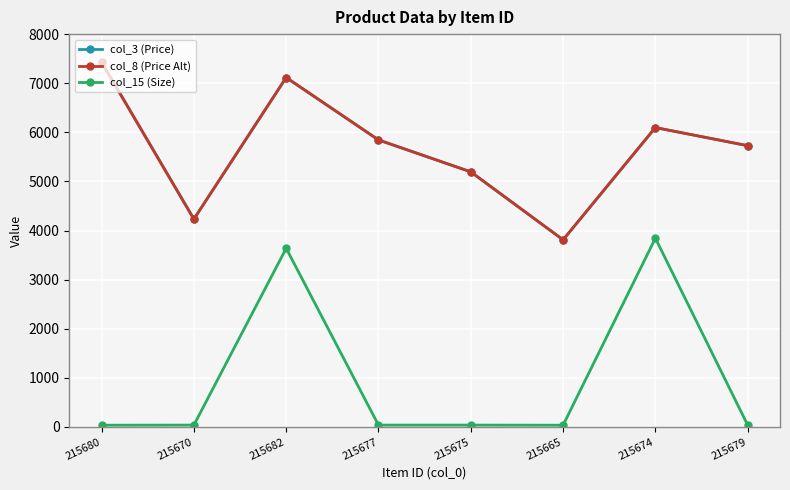

At how many categories does at least one series exceed 7233?

1